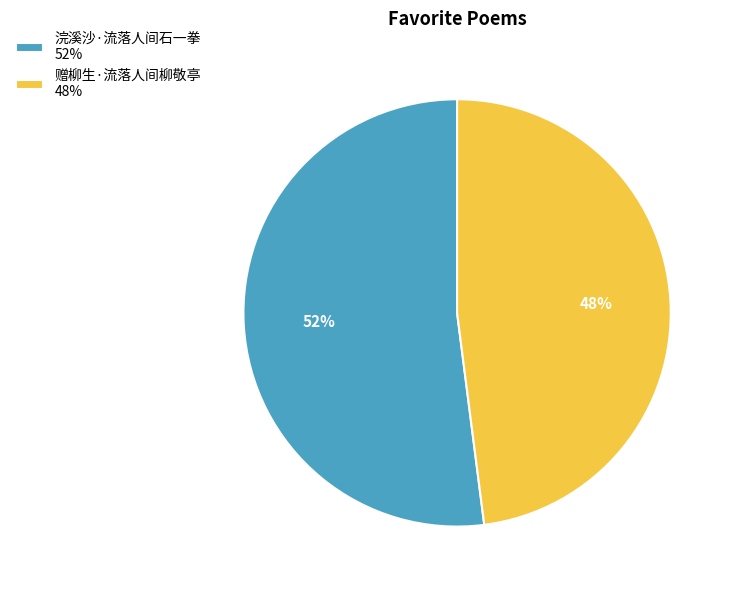

Is there a majority slice in this chart?

Yes